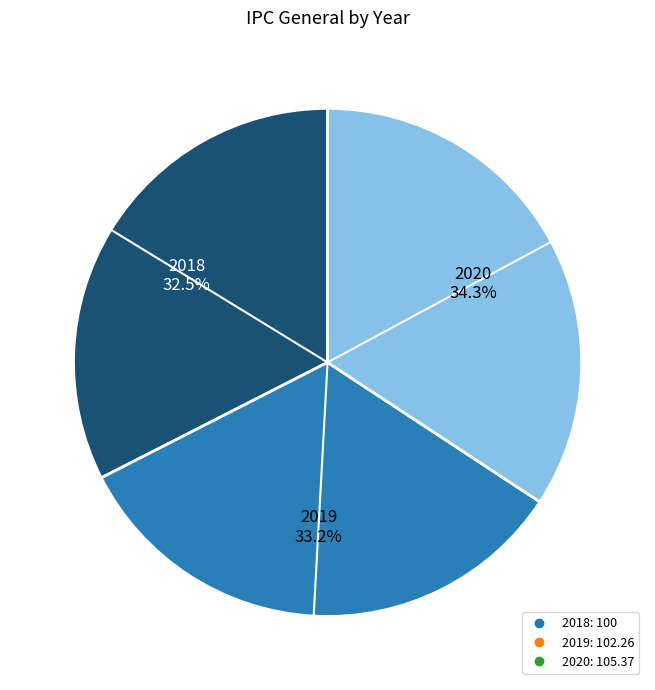

Does 2020 represent more than half of the total?

No